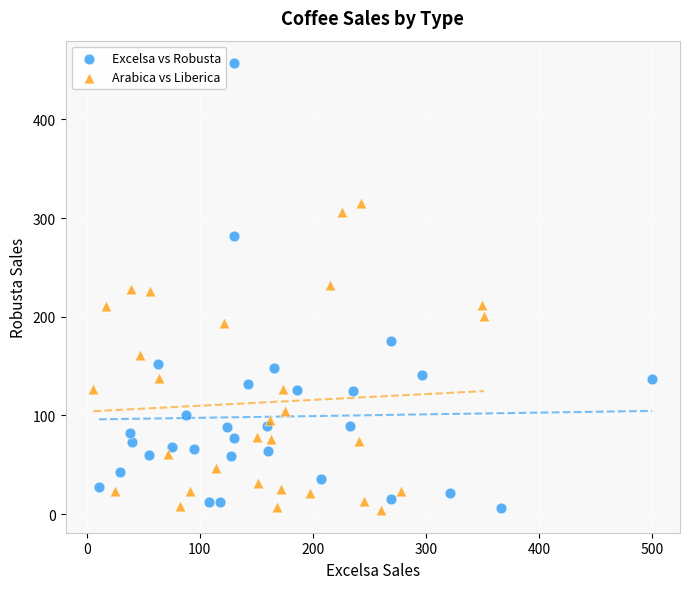

Which series has the widest spread of Y values?

Excelsa vs Robusta